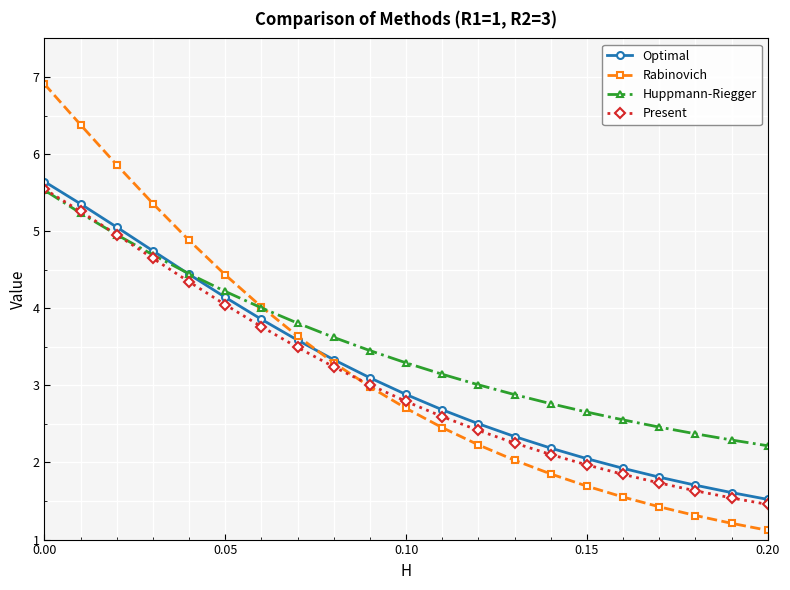

What is the highest value of the Optimal series?

5.6